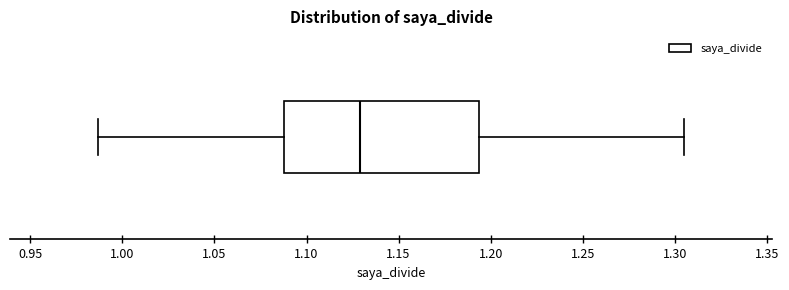

Where does the right whisker of the box end on the x-axis? The values are not printed on the chart, so give them approximately, as read against the axis.

1.305